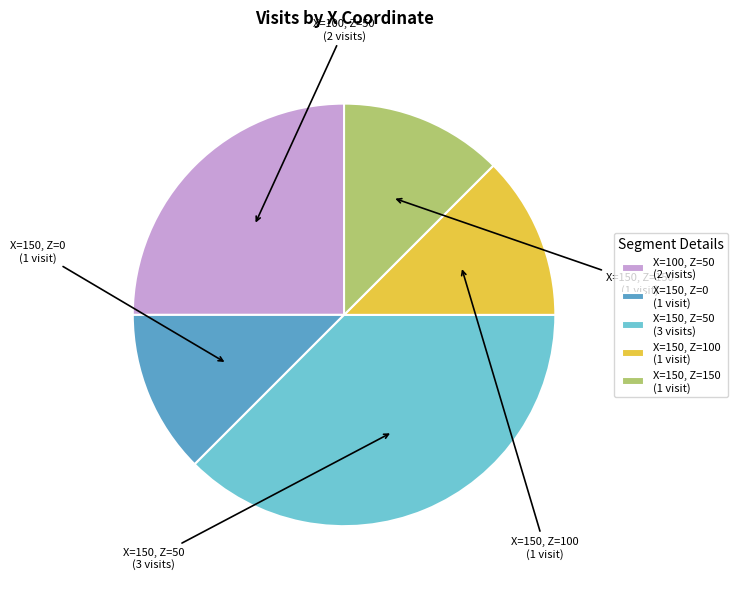

Is the sum of X=150, Z=50 (3 visits) and X=100, Z=50 (2 visits) greater than half?

Yes